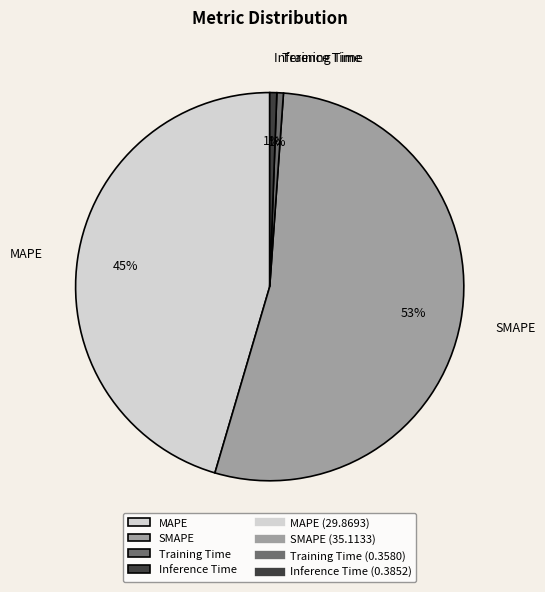

Does MAPE represent more than half of the total?

No